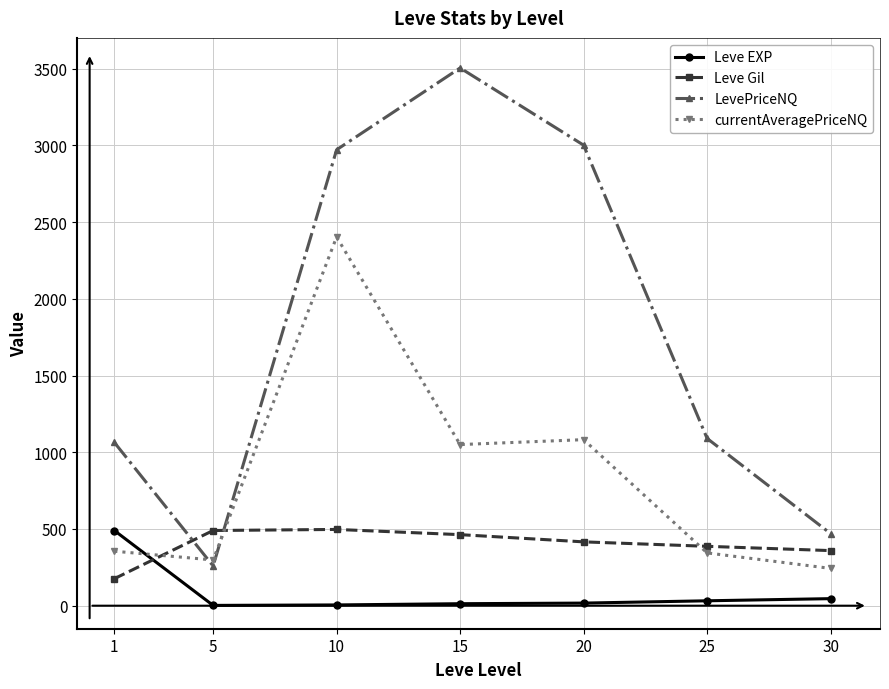

How many lines are shown in the chart?

4